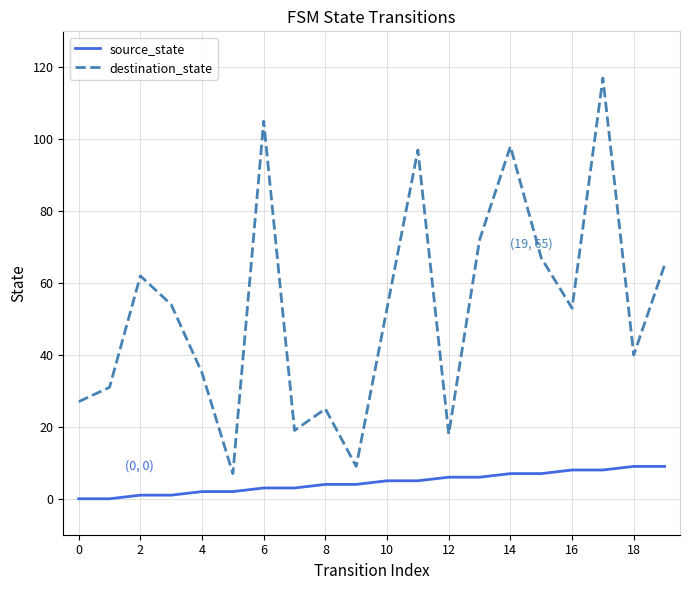

True or false: source_state and destination_state intersect in this chart.

False